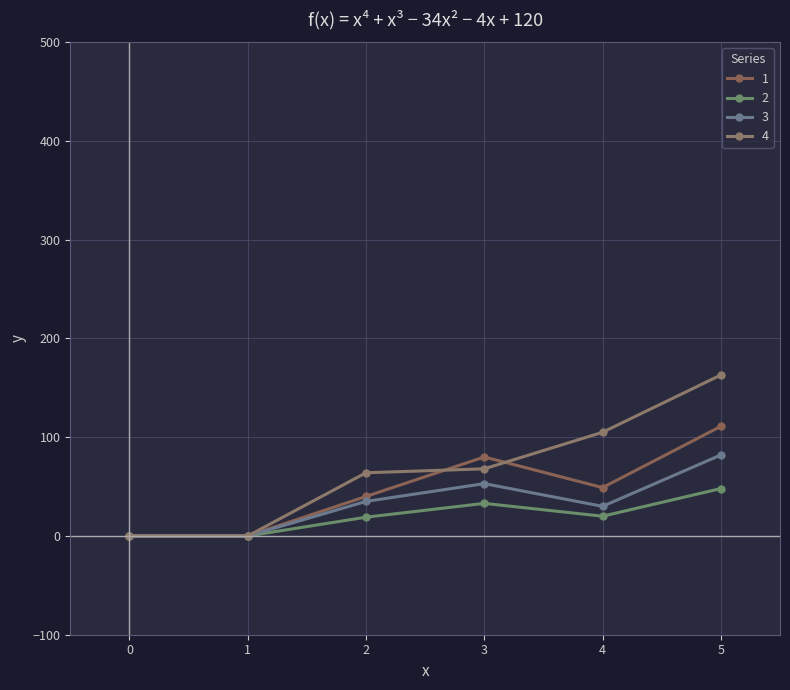

How many lines are shown in the chart?

4